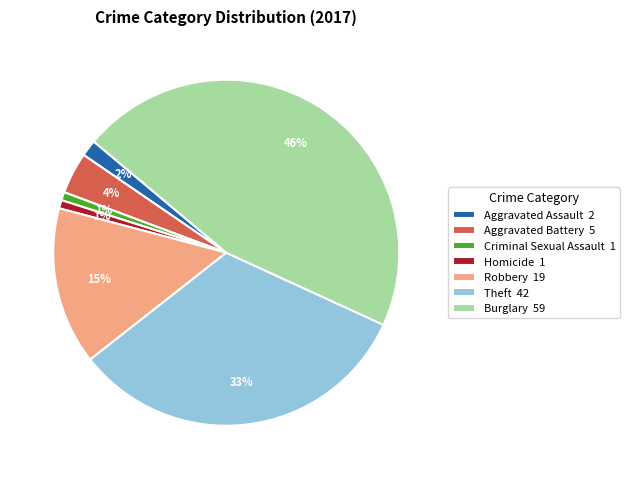

Does Aggravated Battery represent more than half of the total?

No